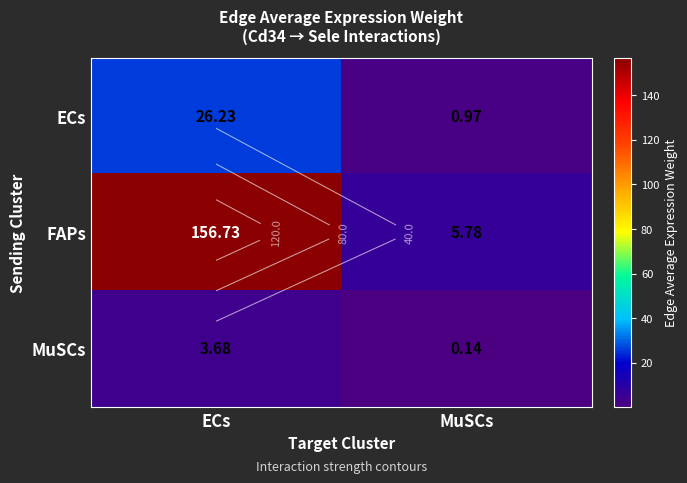

Which series has the largest total across all categories?

FAPs